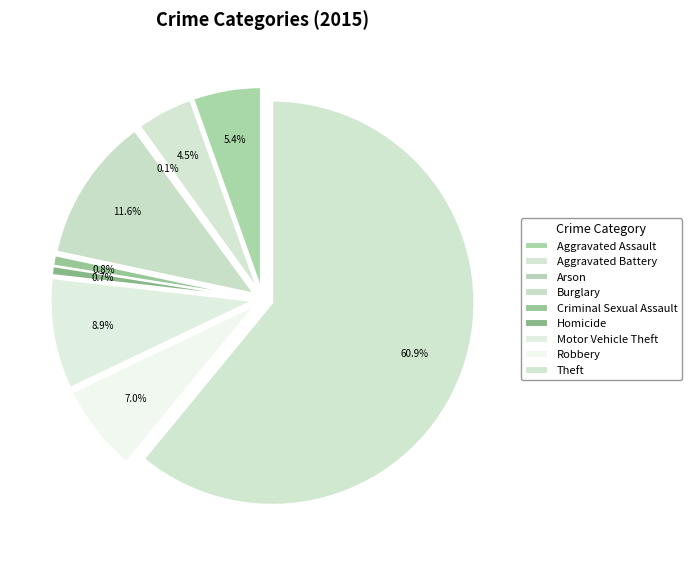

Do Motor Vehicle Theft and Criminal Sexual Assault together represent more than half of the pie?

No